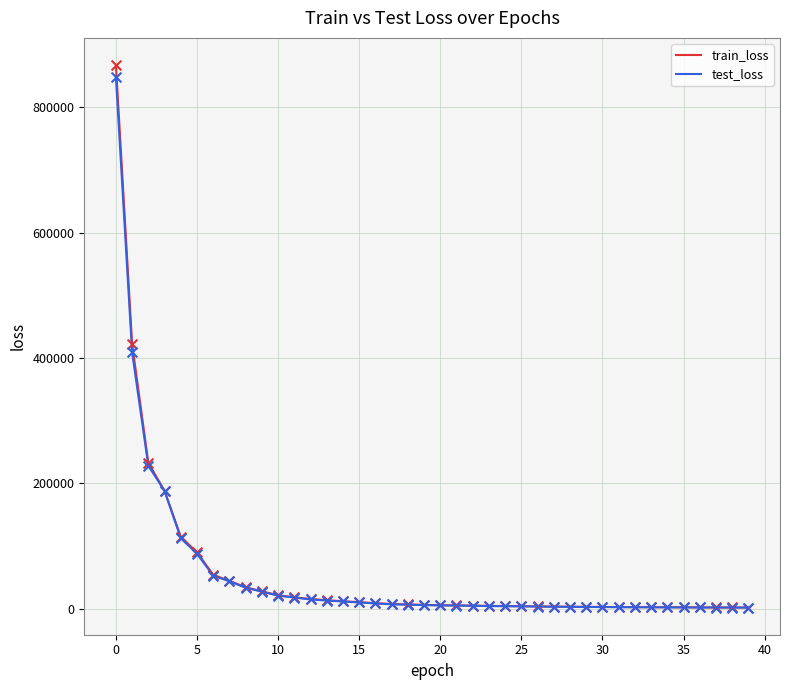

Which series has the largest range (max minus min)?

train_loss